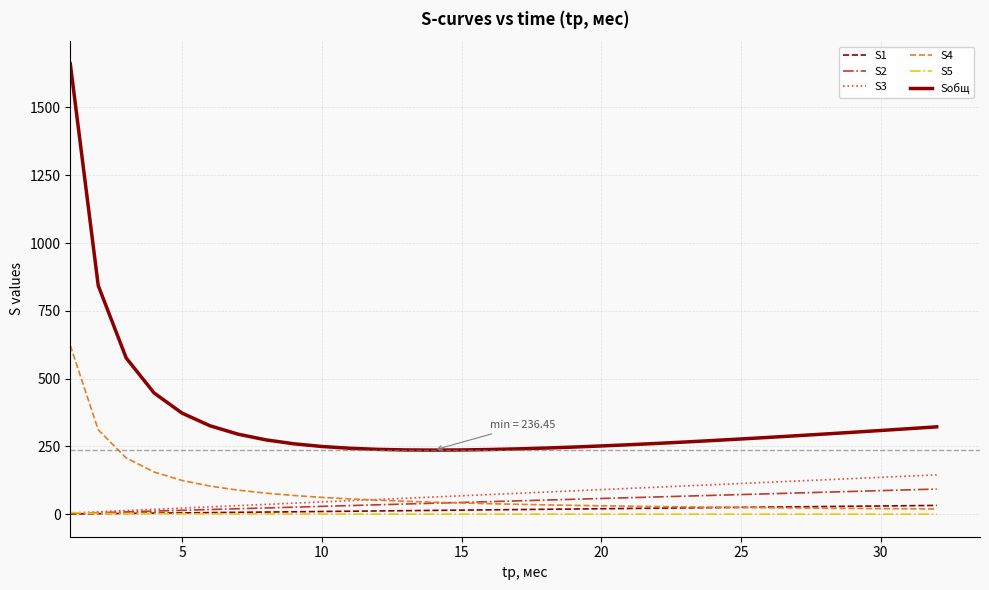

What is the average value of the S3 series?

74.9